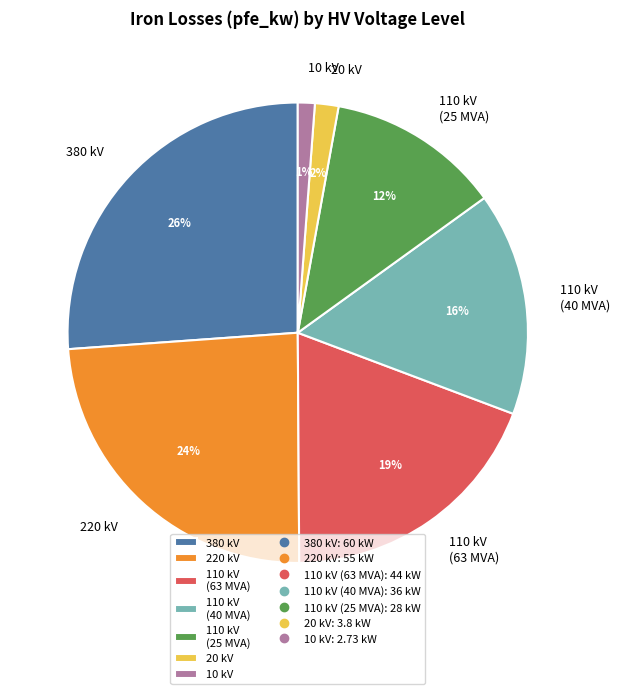

What is the ratio of the value at 380 kV to the value at 110 kV (63 MVA)?

1.4